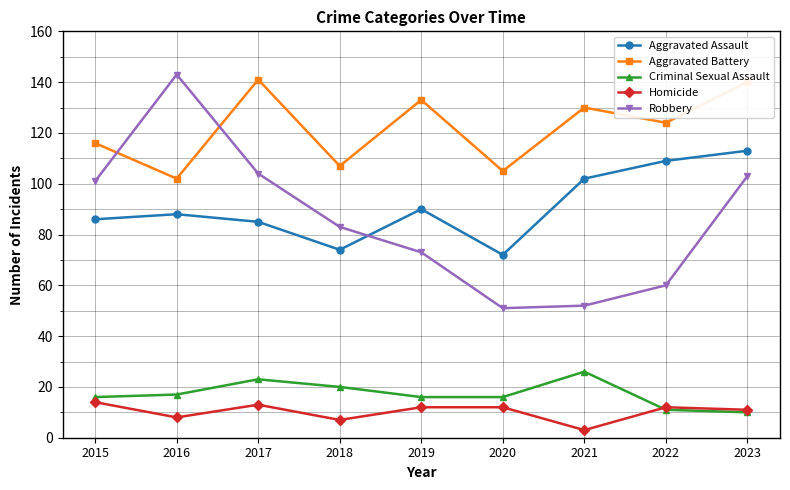

At which label does Aggravated Battery reach its minimum?

2016